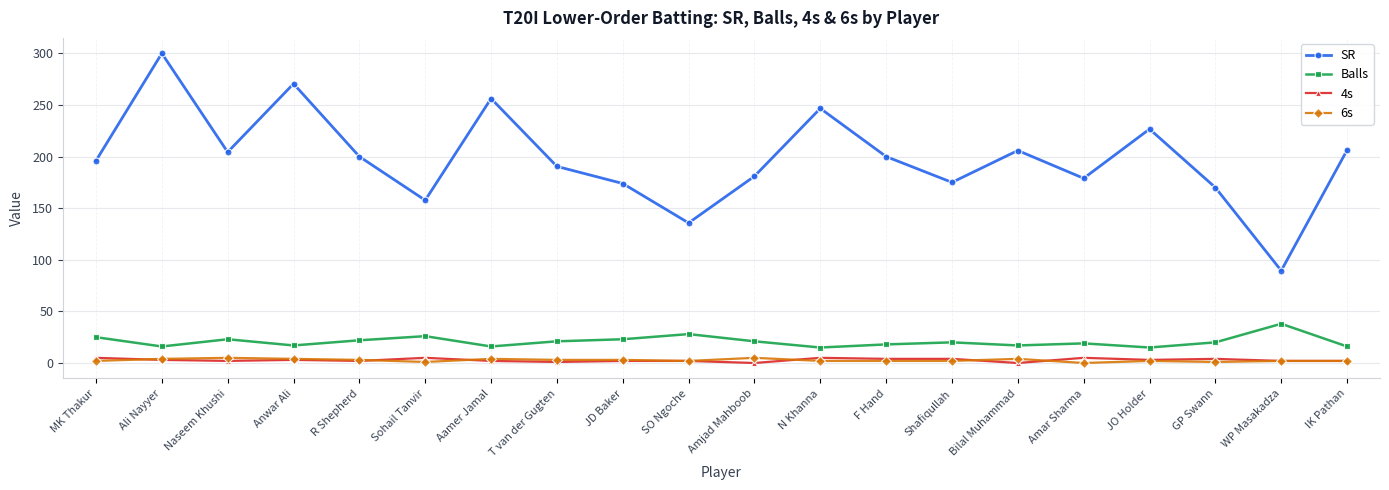

True or false: 6s and SR intersect in this chart.

False